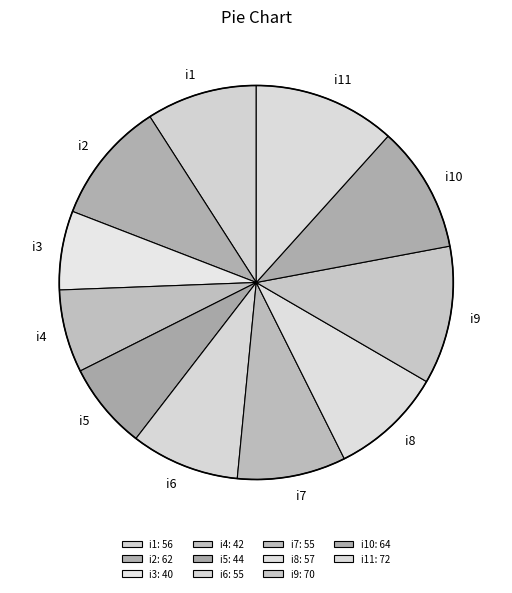

Which category has the smallest portion of the pie?

i3